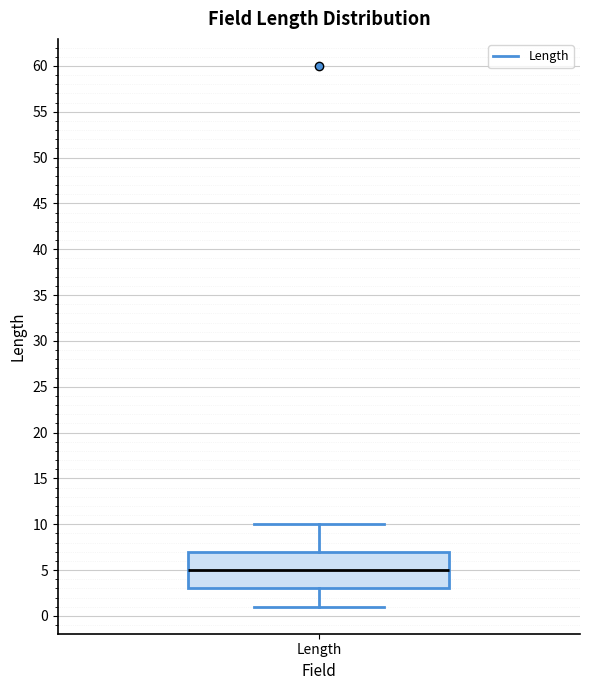

Transcribe this box plot: give where the median line is, the range the box spans, and where the two whiskers end, as read against the y-axis. The values are not printed on the chart, so give them approximately, as read against the axis.

median 5, box 3 to 7, whiskers 1 to 10